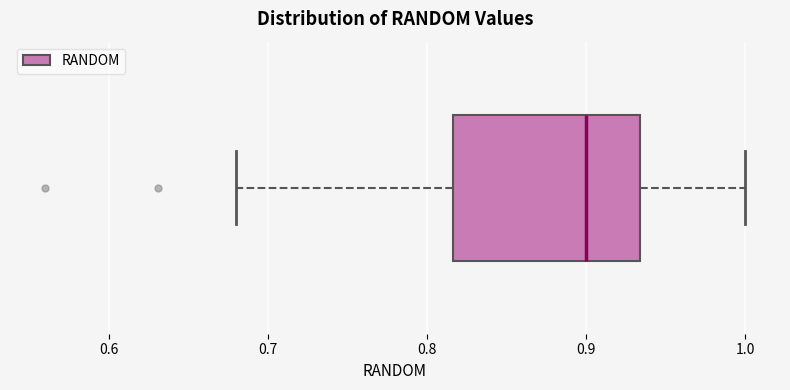

Read this box plot against the x-axis: the position of the median line, the range covered by the box, and the ends of both whiskers. The values are not printed on the chart, so give them approximately, as read against the axis.

median 0.90, box 0.82 to 0.93, whiskers 0.68 to 1.00